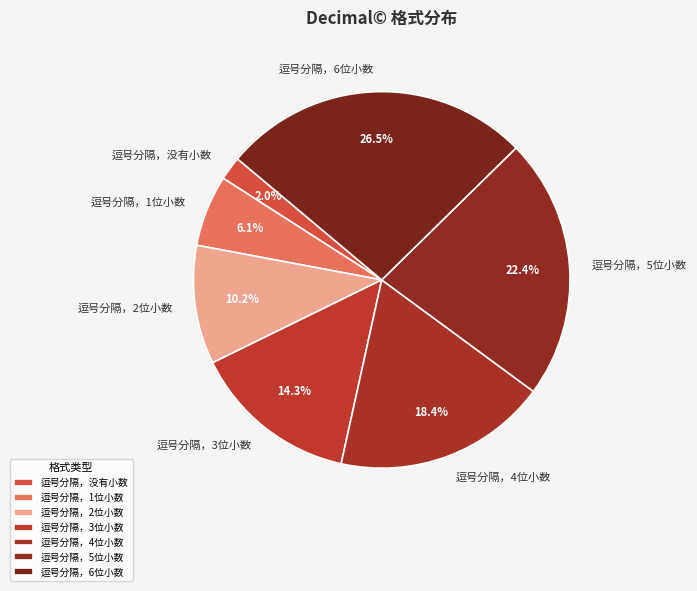

Does 逗号分隔，3位小数 account for over 50% of the chart?

No